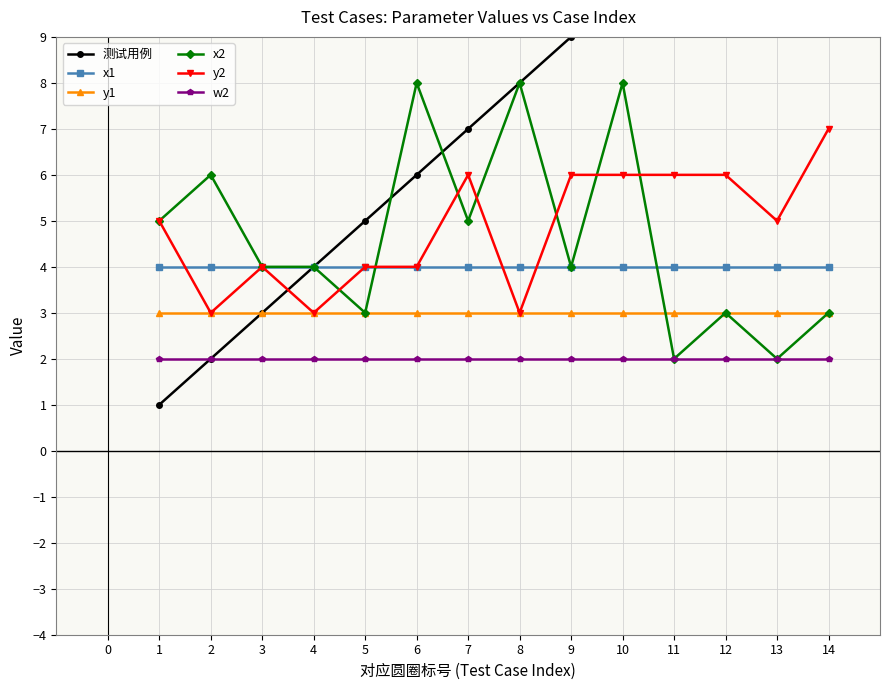

Is the value of w2 at 14 greater than the value of y2 at 7?

No